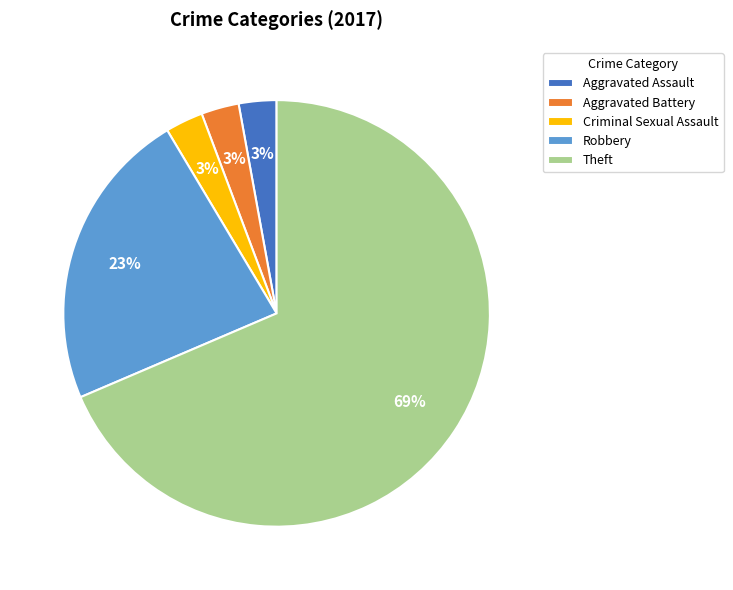

To the nearest percent, what percentage of the pie is Robbery?

23%